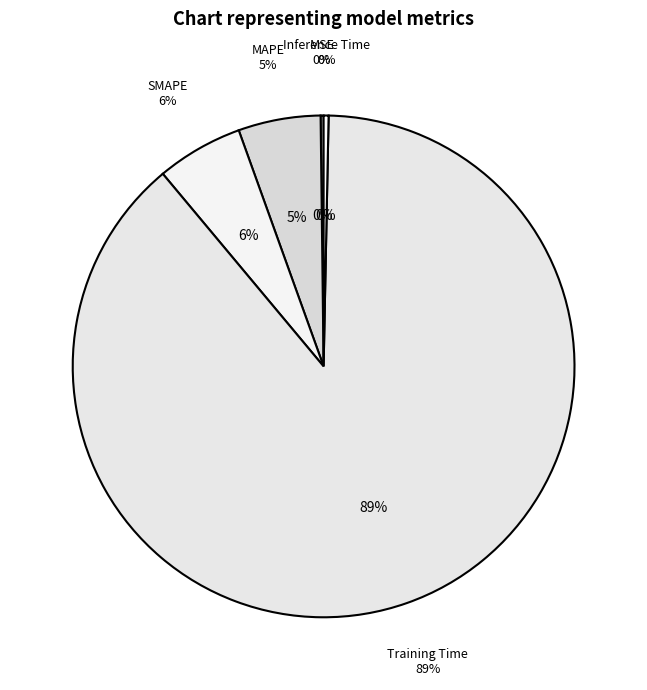

Which slice represents more than half of the pie?

Training Time